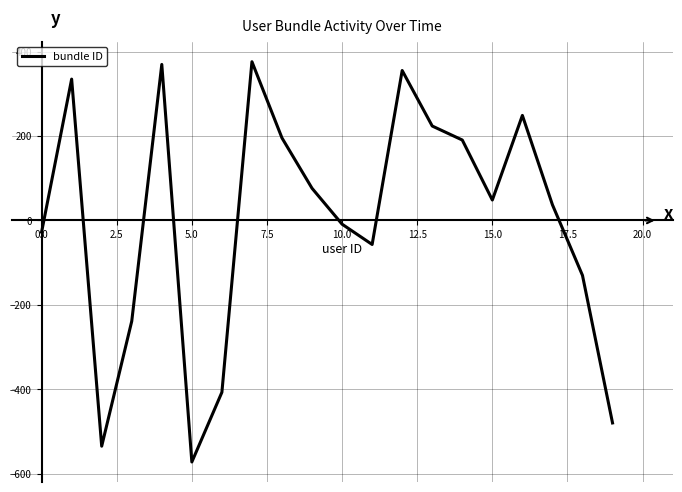

How many values are below 48?

10